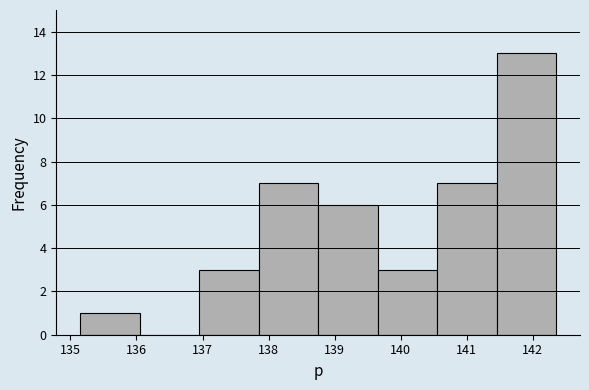

Reading left to right, list every bar in this chart as the range it spans on the x-axis followed by its height. Neither the bar edges nor the heights are printed on the chart, so give them approximately, as read against the axes.

135.1 to 136.0: 1
136.0 to 136.9: 0
136.9 to 137.8: 3
137.8 to 138.8: 7
138.8 to 139.7: 6
139.7 to 140.6: 3
140.6 to 141.5: 7
141.5 to 142.4: 13